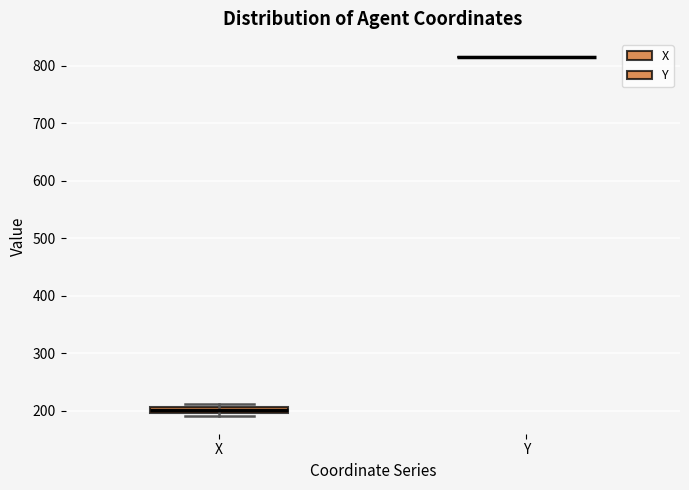

Where is the upper edge of the box for X on the y-axis? The values are not printed on the chart, so give them approximately, as read against the axis.

210